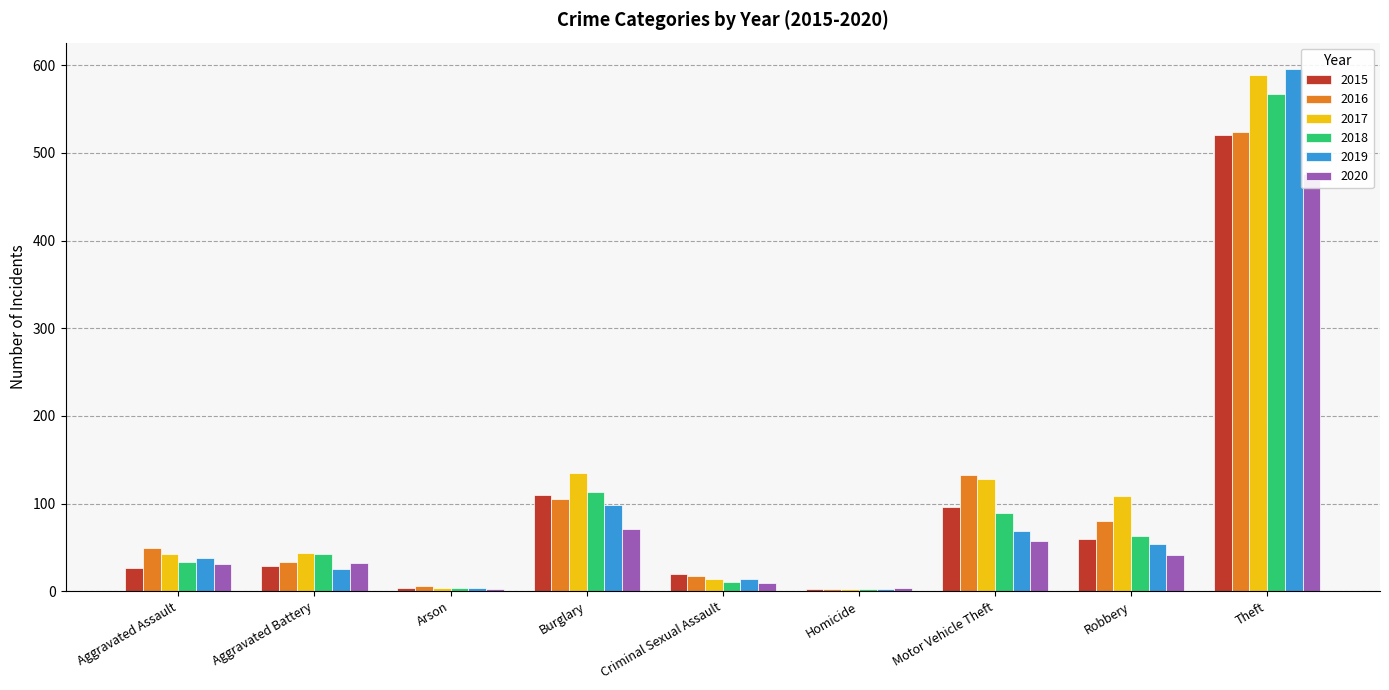

What is the difference between the maximum and minimum values in the 2018 series?

564